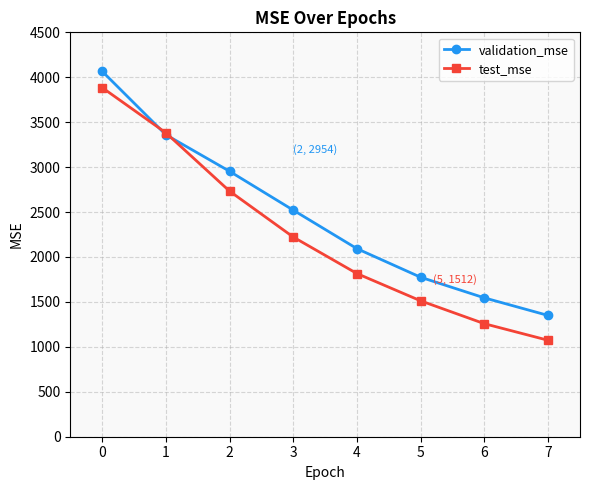

Does the chart have visible grid lines?

Yes